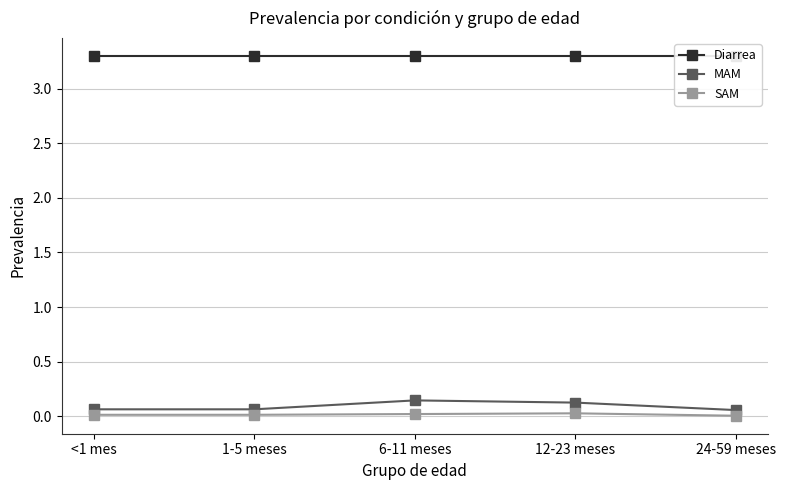

True or false: MAM has more than 0 interior local peaks.

True